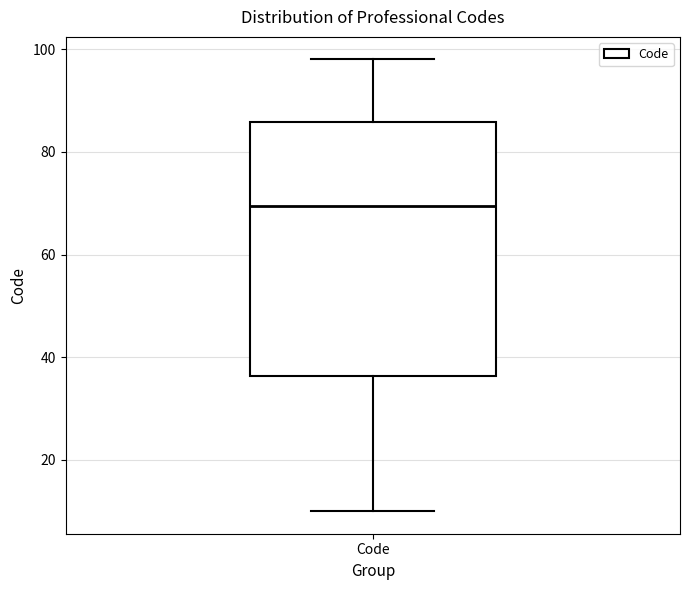

Read this box plot against the y-axis: the position of the median line, the range covered by the box, and the ends of both whiskers. The values are not printed on the chart, so give them approximately, as read against the axis.

median 70, box 36 to 86, whiskers 10 to 98